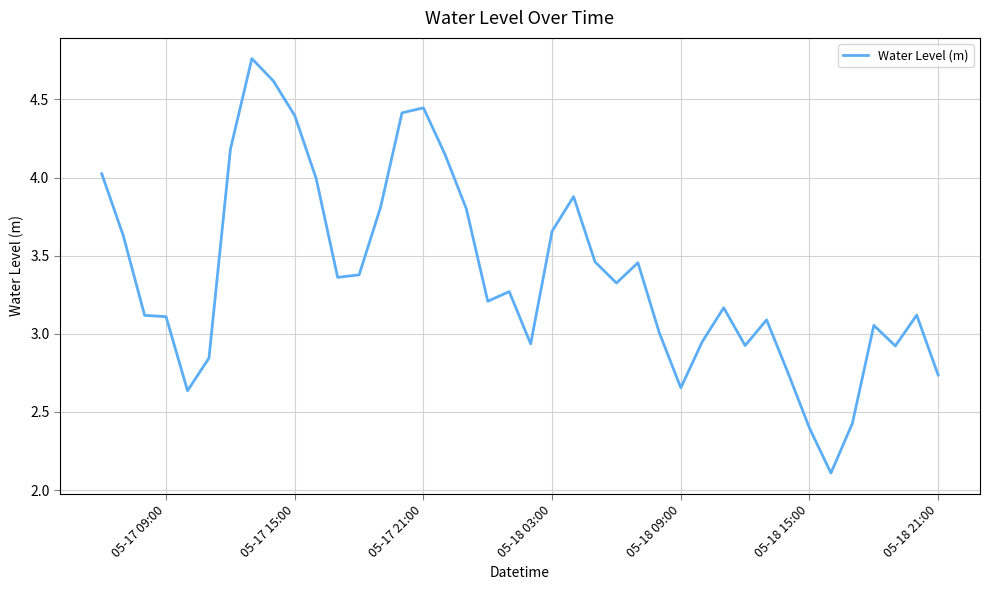

What is the smallest value displayed?

2.1